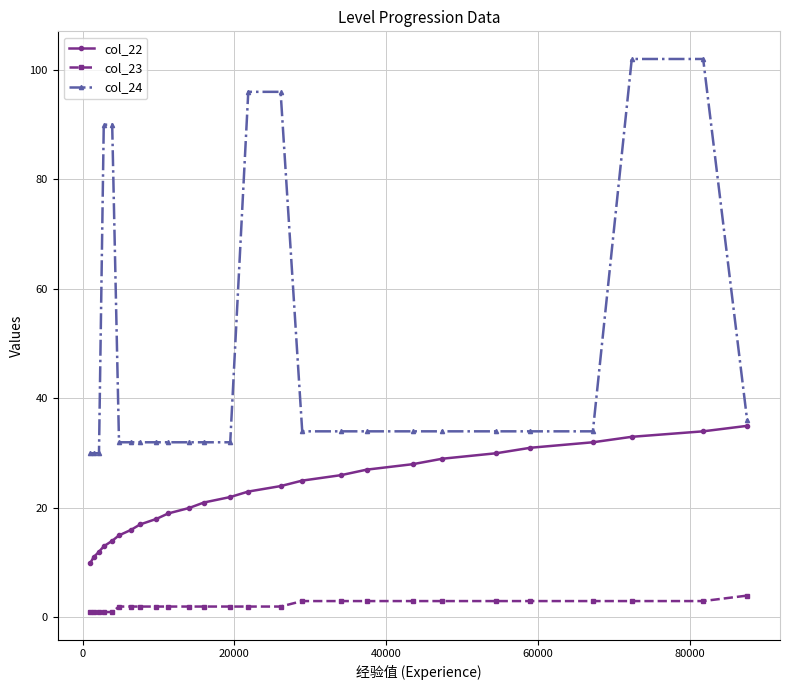

List the series in order of their peak value, lowest first.

col_23, col_22, col_24